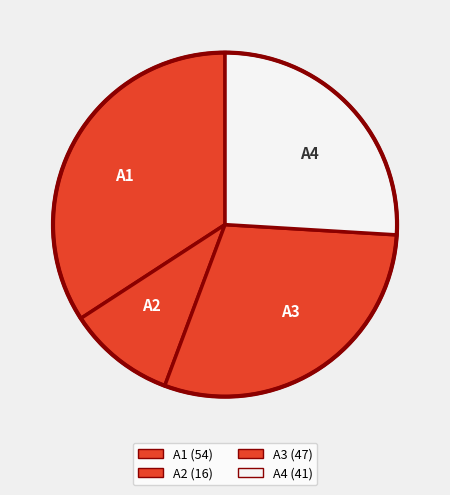

True or false: A2 accounts for 10% of the total.

True